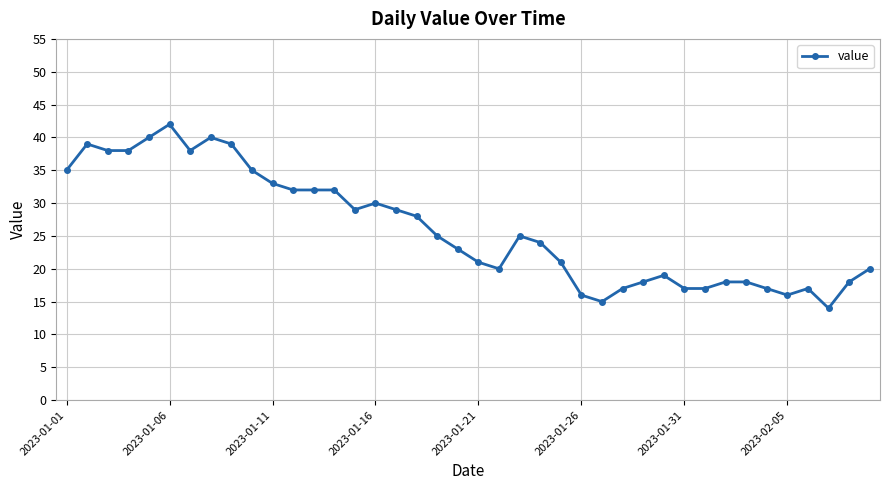

What is the sum of all values?

1045